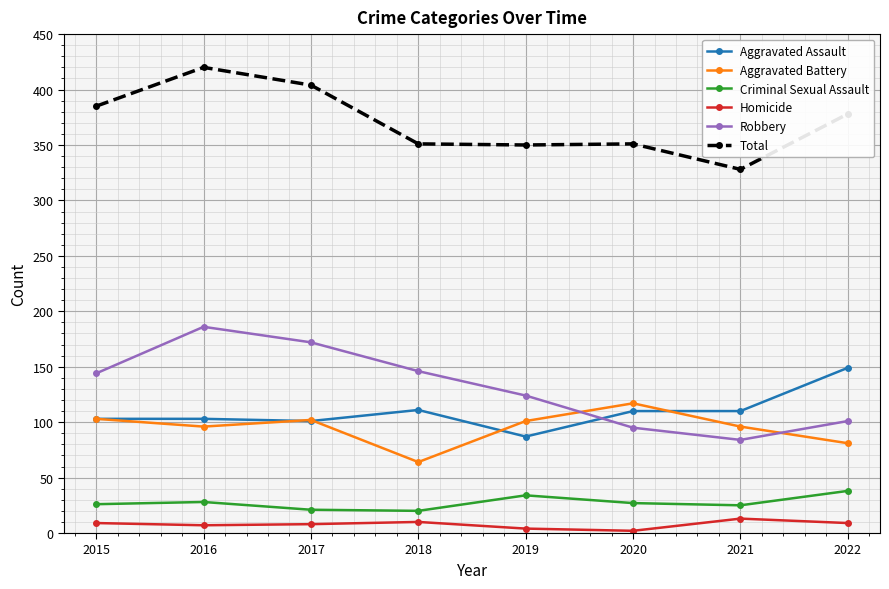

Which category has the lowest value in the Aggravated Assault series?

2019